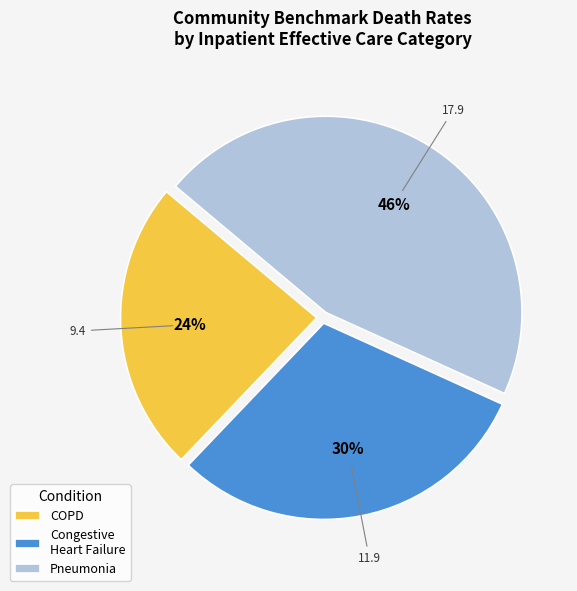

To the nearest percent, what percentage of the pie is Congestive Heart Failure?

30%